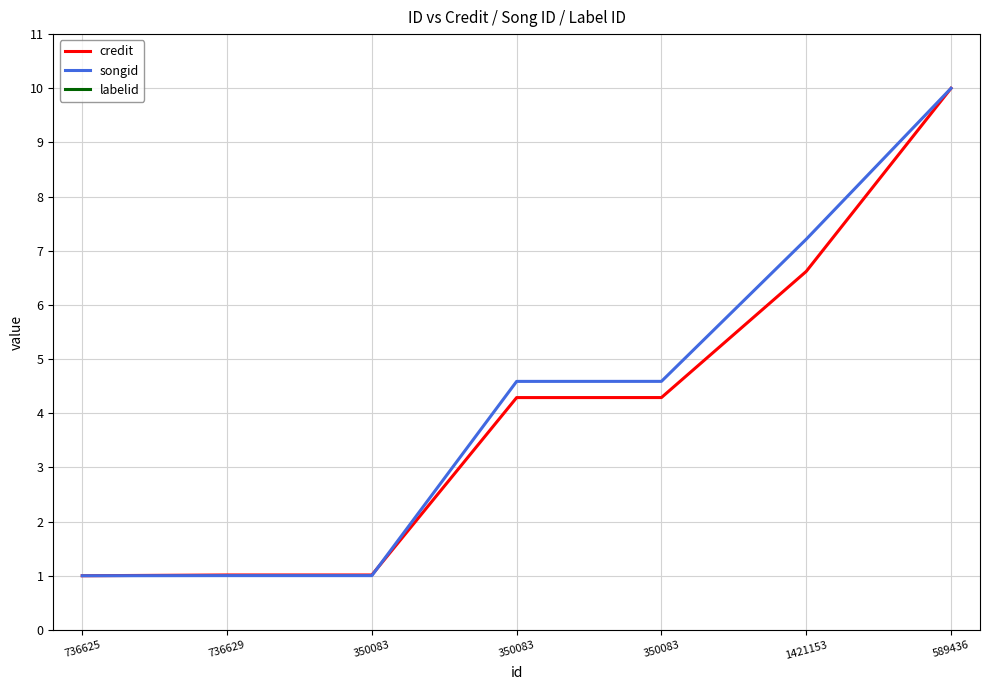

Is the value of credit at 736629 greater than the value of labelid at 350083?

No